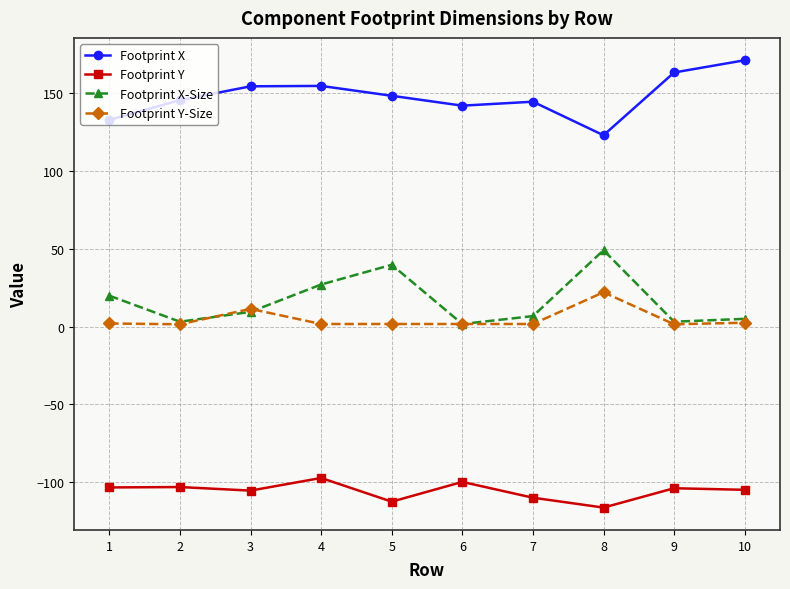

Is the value of Footprint Y-Size at 3 greater than the value of Footprint Y at 1?

Yes